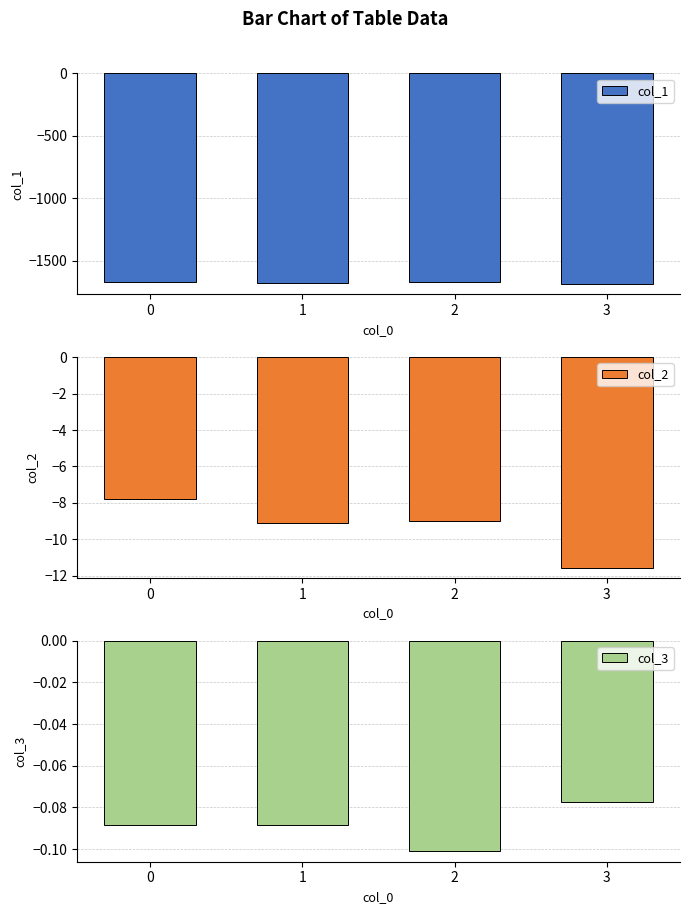

Between 2 and 0, which is larger?

2